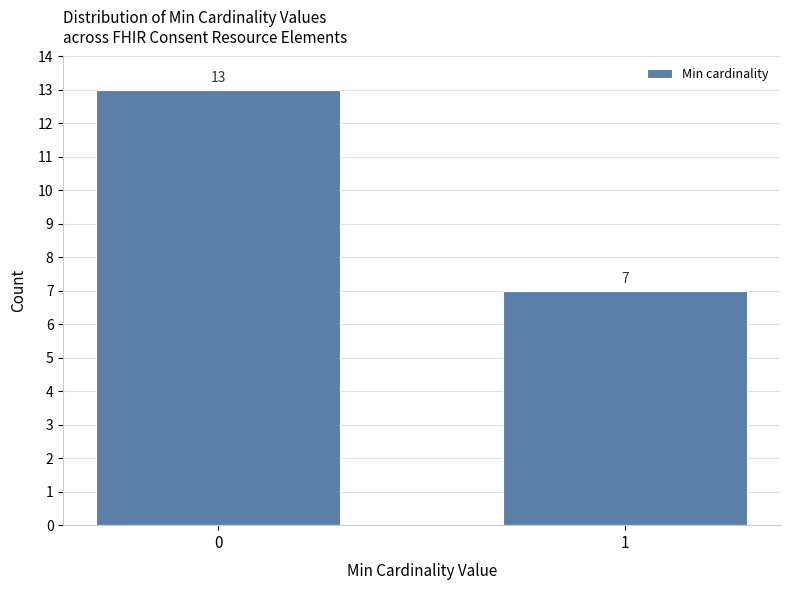

Reading left to right, extract all data points from this chart.

0=13	1=7